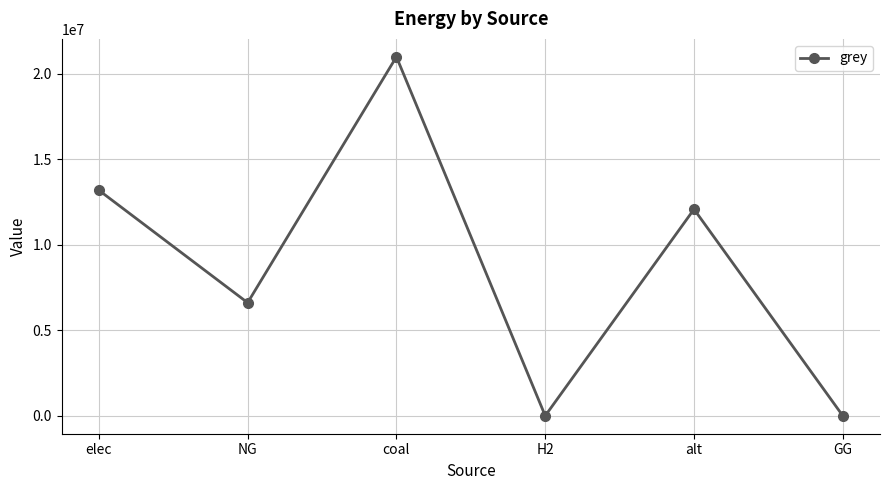

Reading right to left, transcribe all the data shown in this chart.

0.0	12083802.7	0.0	21000052.8	6615330.4	13195178.6